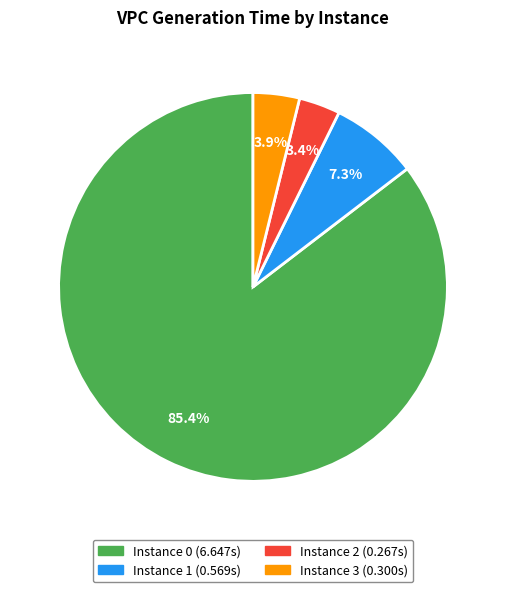

Is there any slice that represents more than half of the pie?

Yes